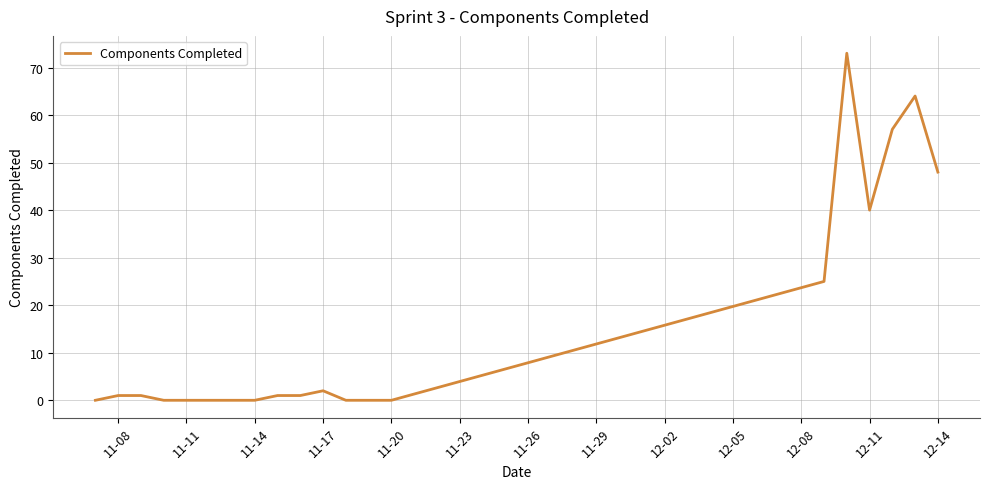

What is the greatest value displayed?

73